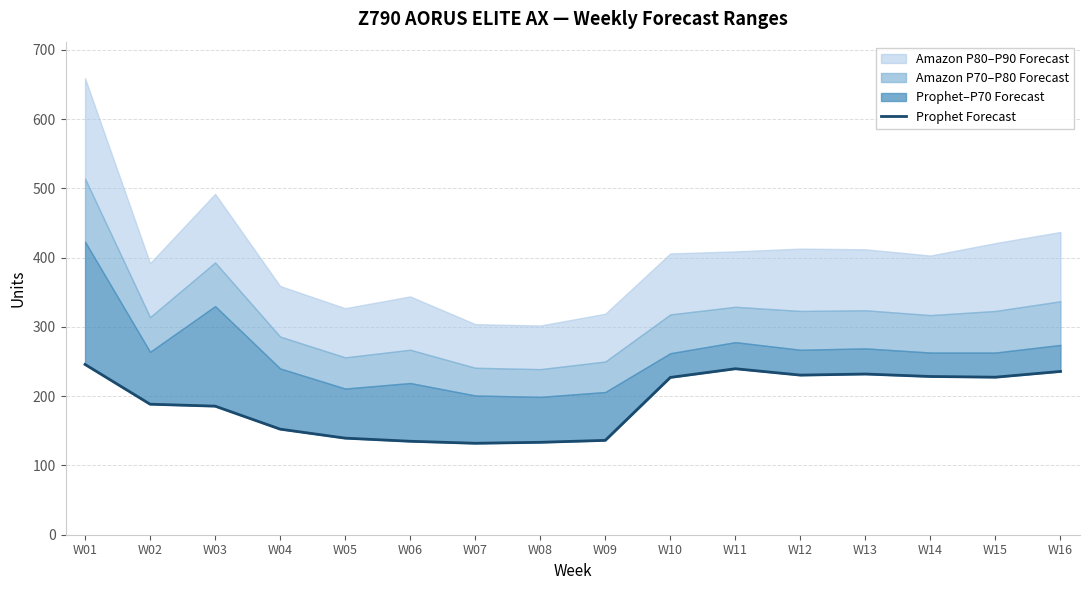

How many interior local peaks (higher than both neighbors) does the data have?

2